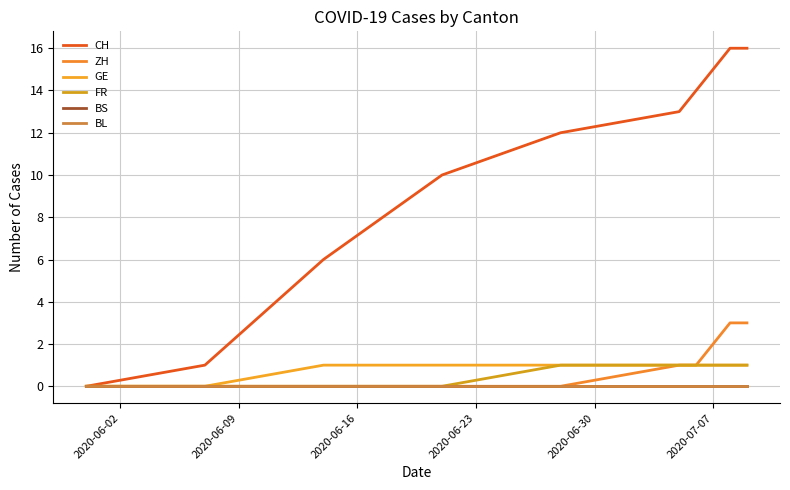

Does the chart display data point markers on the line(s)?

No